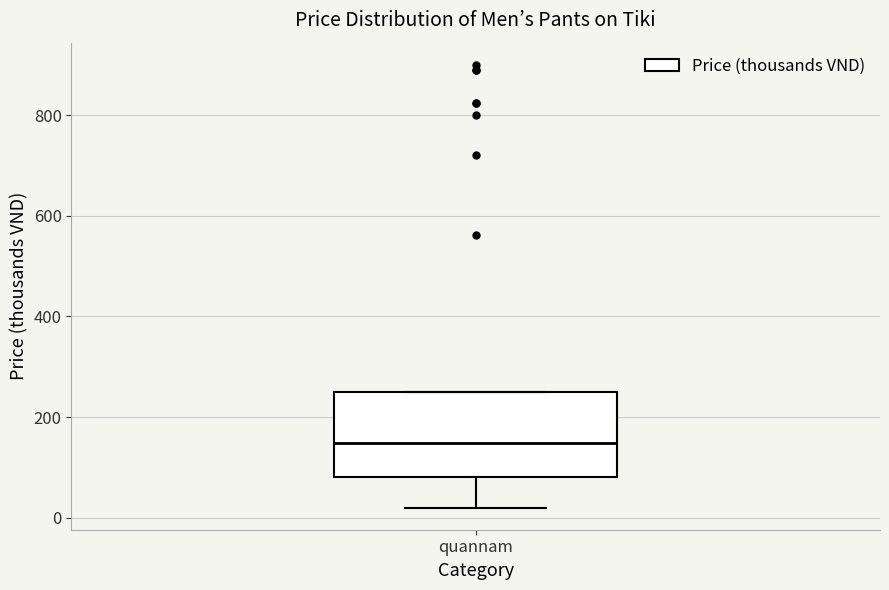

Transcribe this box plot: give where the median line is, the range the box spans, and where the two whiskers end, as read against the y-axis. The values are not printed on the chart, so give them approximately, as read against the axis.

median 140, box 80 to 260, whiskers 20 to 260